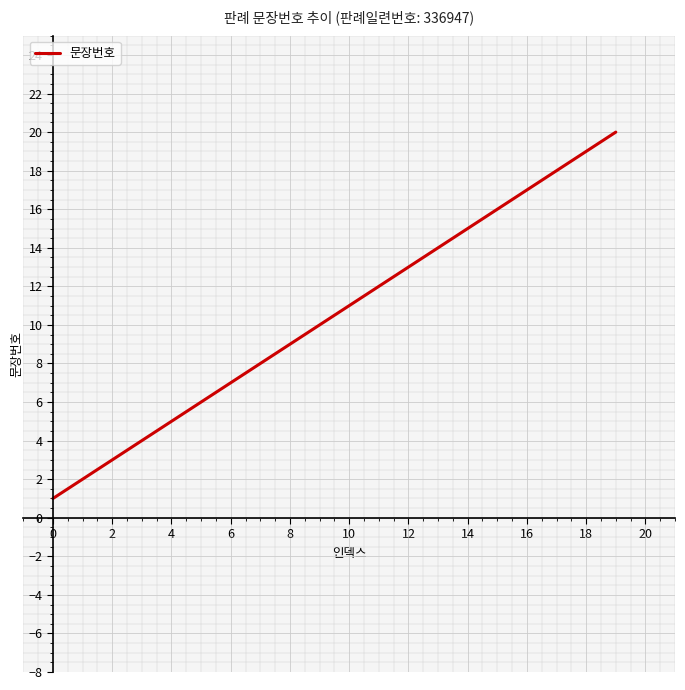

What is the greatest value displayed?

20